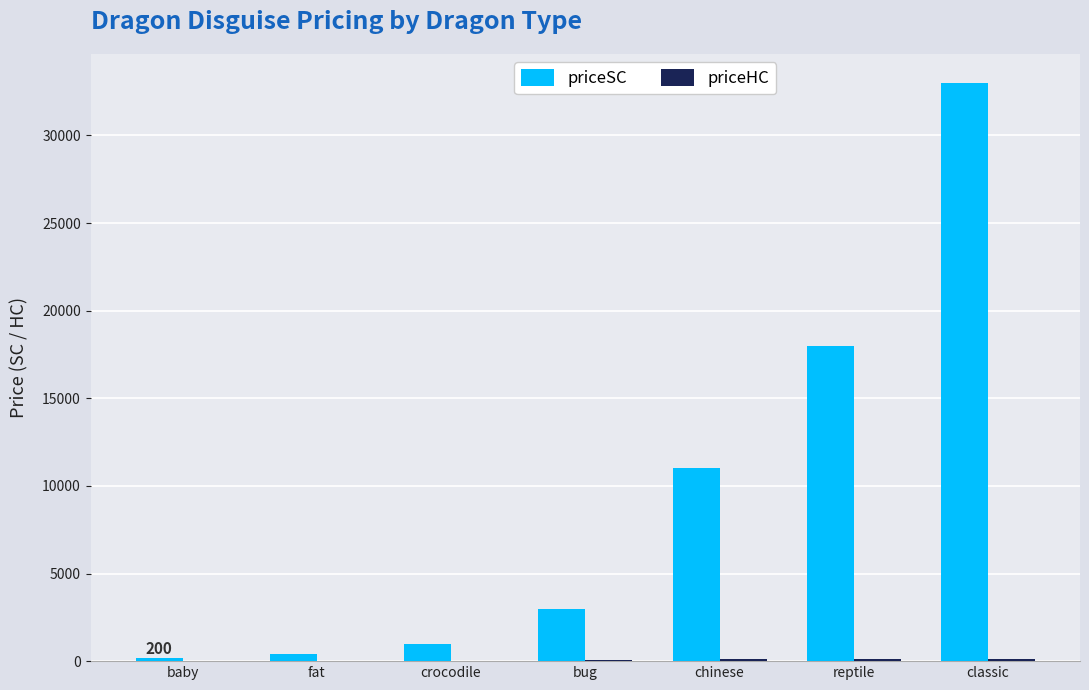

At which category is the sum across all series the highest?

classic